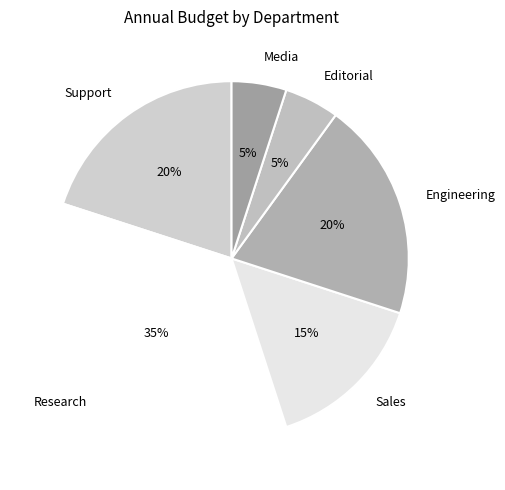

What is the largest slice in the pie chart?

Research